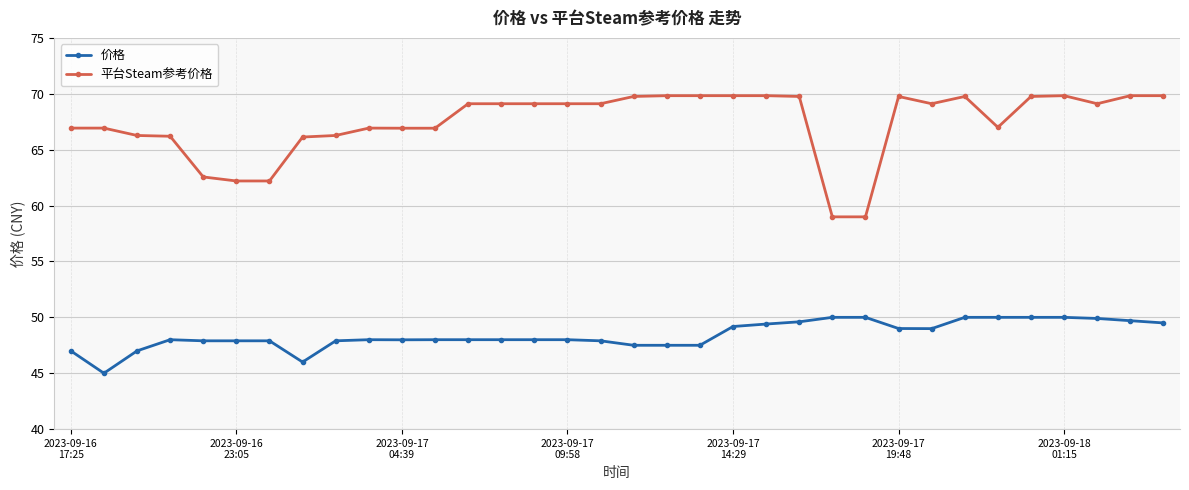

True or false: 价格 and 平台Steam参考价格 cross at least once.

False